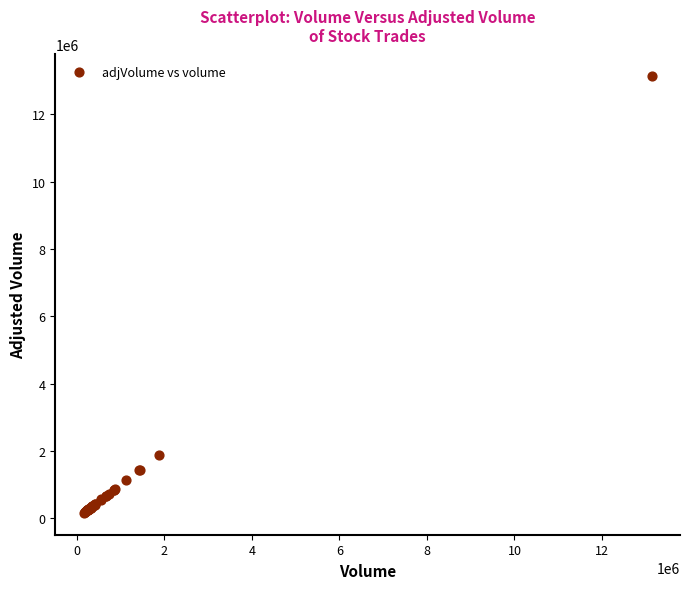

What Y value in the scatter plot is closest to 6644776?

1873531